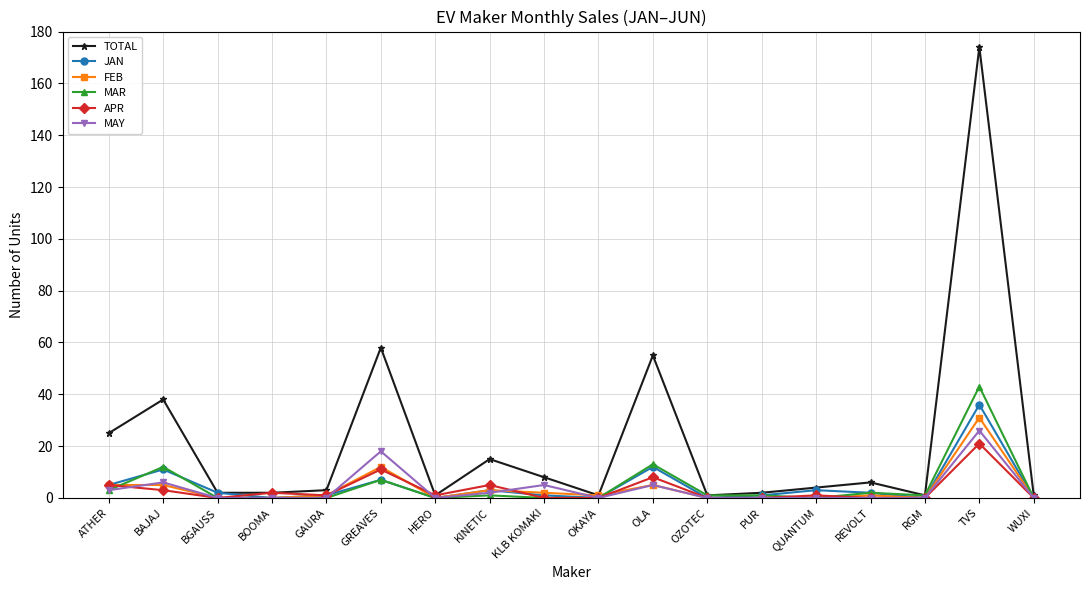

True or false: APR has a value of 11 at GREAVES.

True